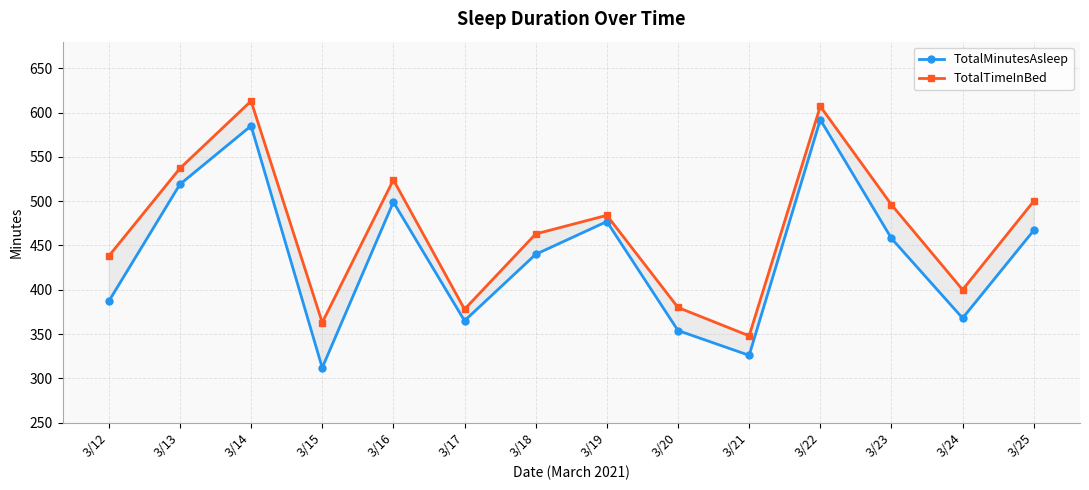

True or false: TotalMinutesAsleep and TotalTimeInBed intersect in this chart.

False